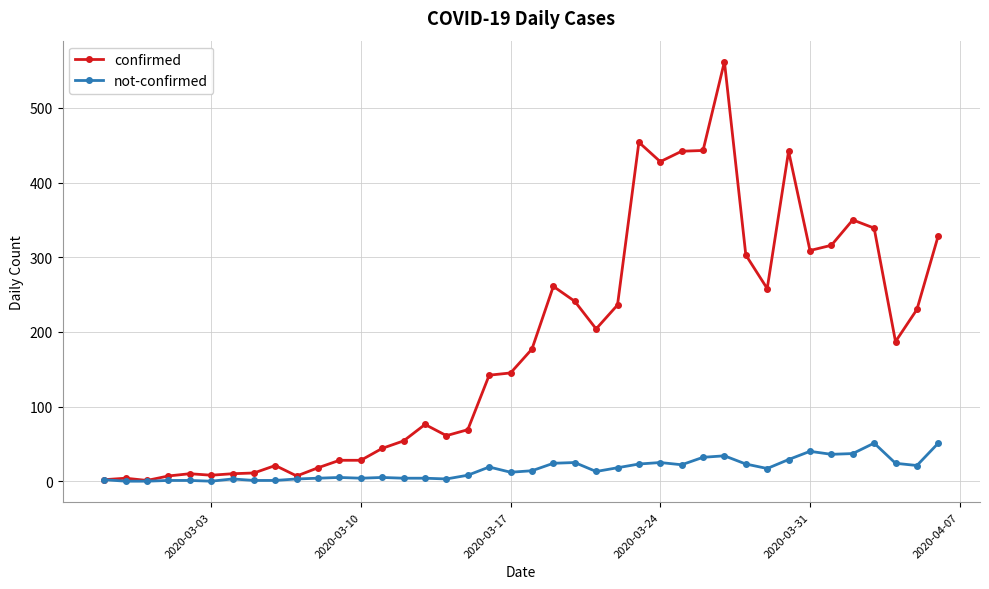

Which series has the largest total across all categories?

confirmed